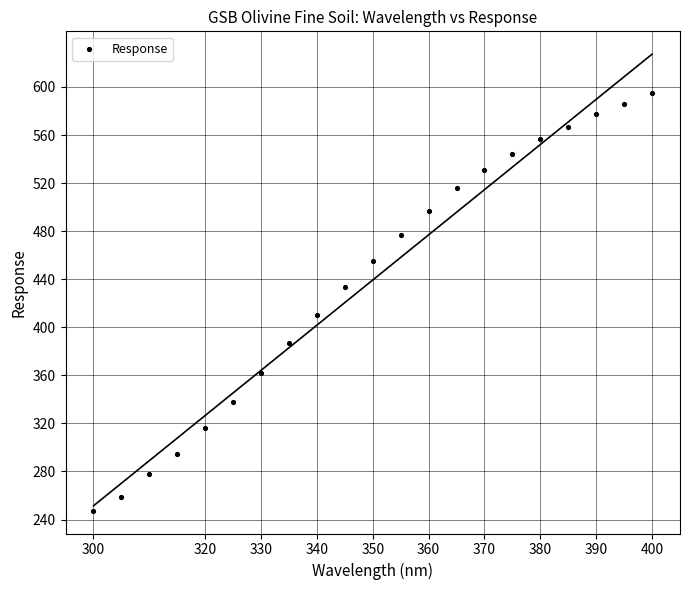

What is the range of Y values (max minus min)?

347.4